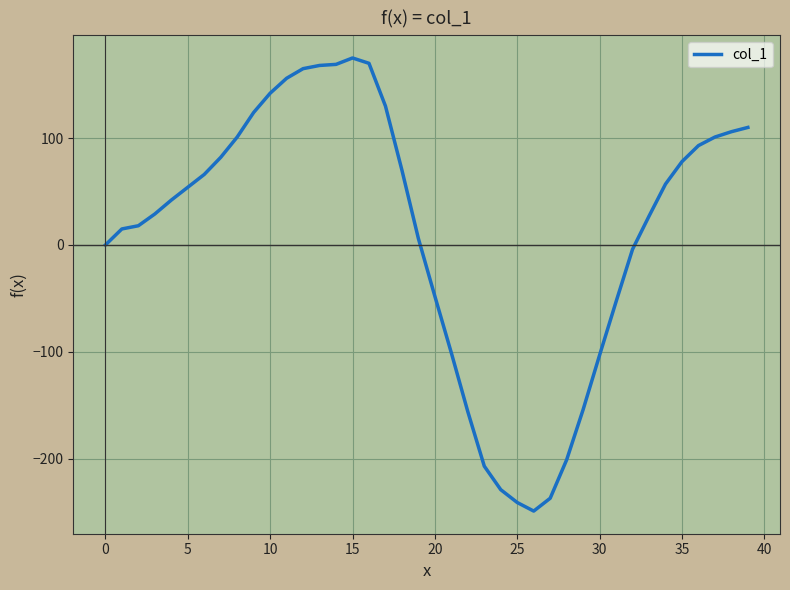

What is the difference between the maximum and minimum values?

424